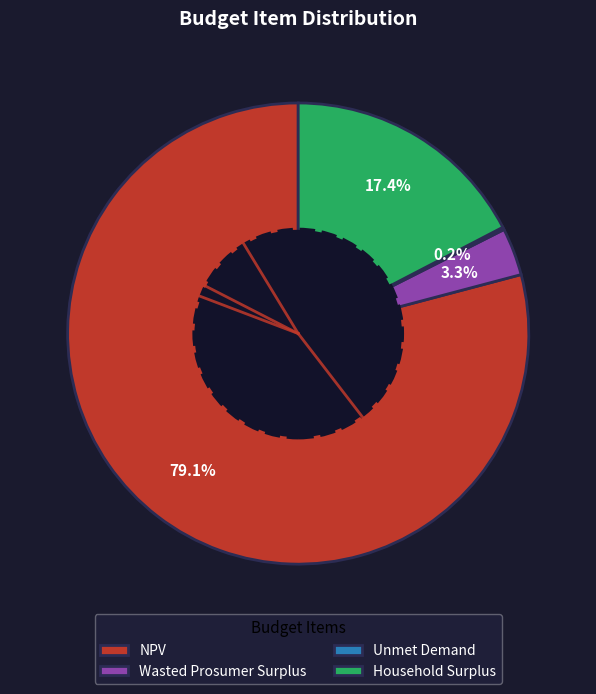

What percentage do NPV and Household Surplus together represent?

96.5%